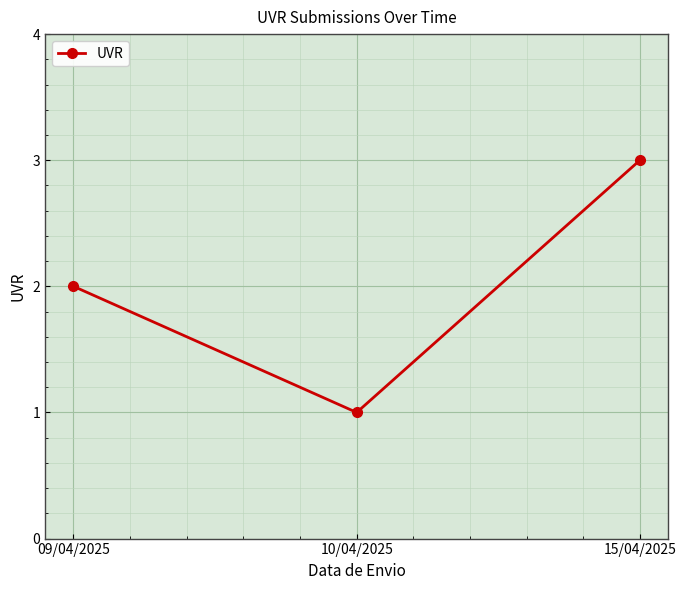

How many lines are shown in the chart?

1